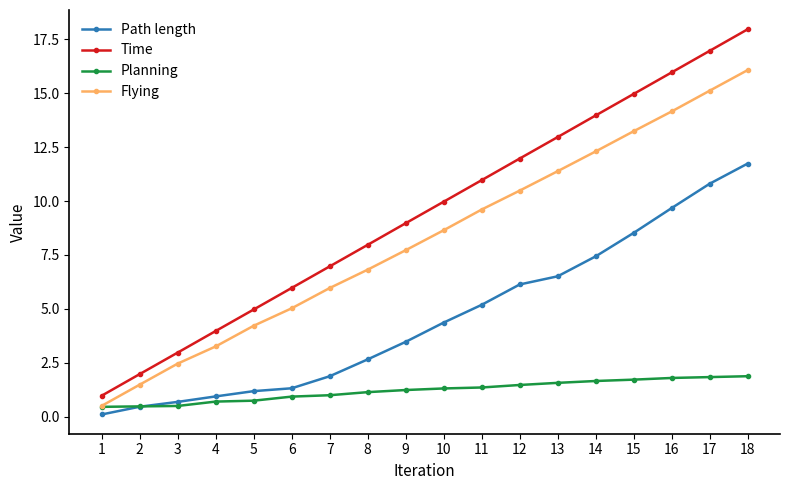

At which category is the sum across all series the highest?

18